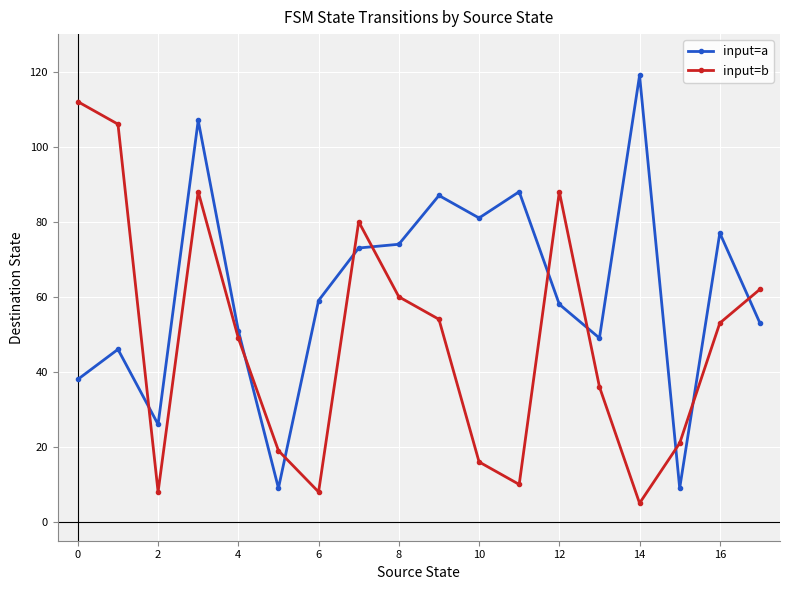

Reading left to right, list all the values displayed in this chart.

input=a: 38	46	26	107	51	9	59	73	74	87	81	88	58	49	119	9	77	53
input=b: 112	106	8	88	49	19	8	80	60	54	16	10	88	36	5	21	53	62